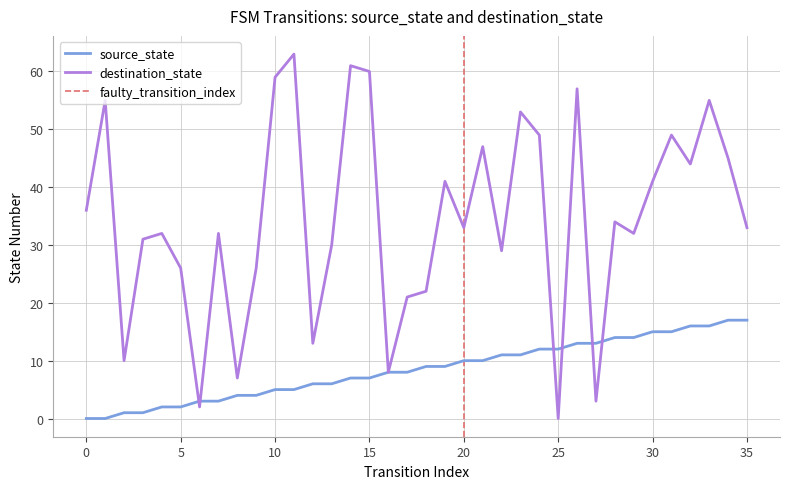

True or false: destination_state and source_state intersect in this chart.

True